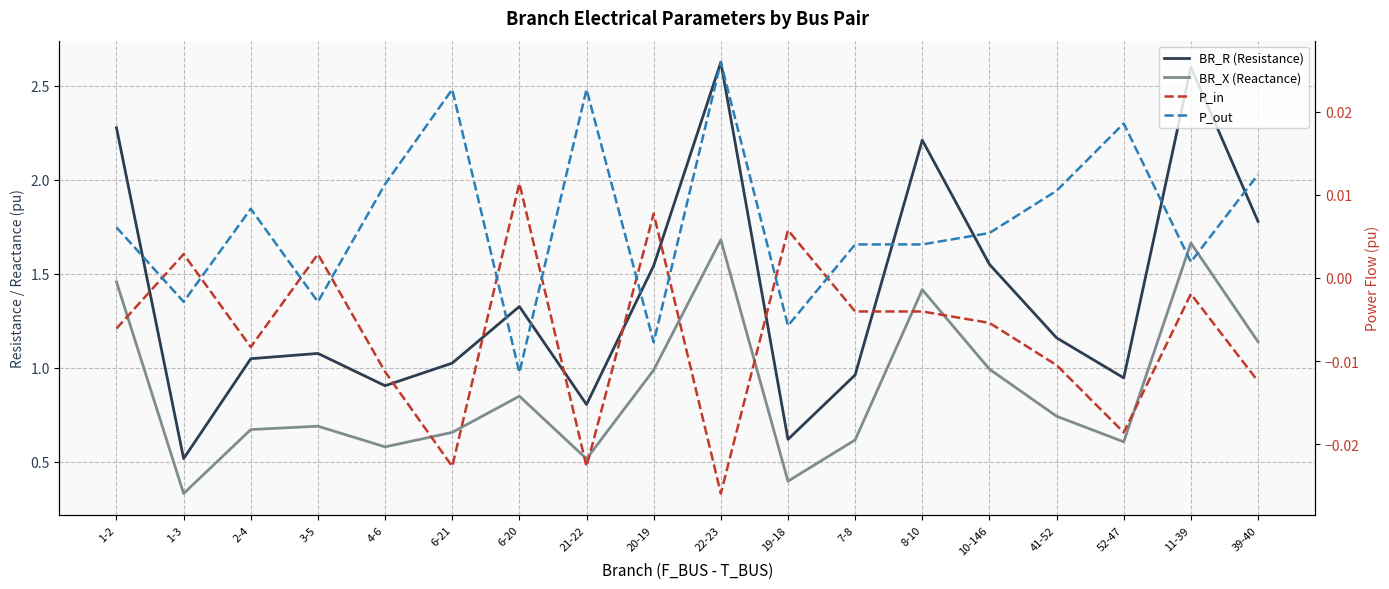

At which label does BR_X (Reactance) reach its peak?

22-23